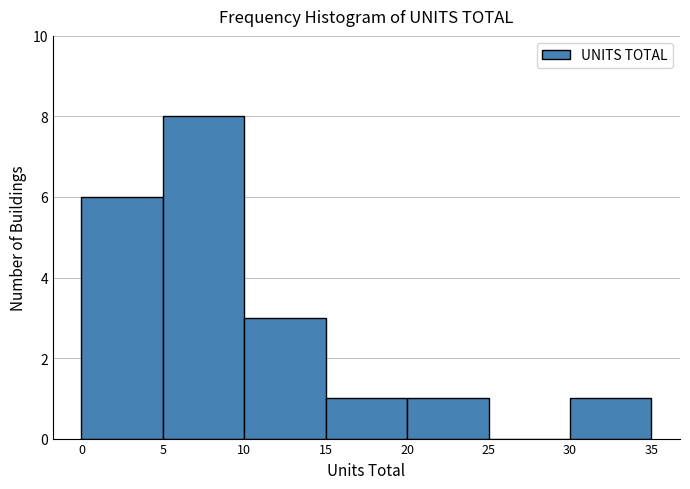

Reading left to right, transcribe this chart: for each bar, give the range it covers on the x-axis and its height. The values are not printed on the chart, so give them approximately, as read against the axis.

0 to 5: 6
5 to 10: 8
10 to 15: 3
15 to 20: 1
20 to 25: 1
25 to 30: 0
30 to 35: 1